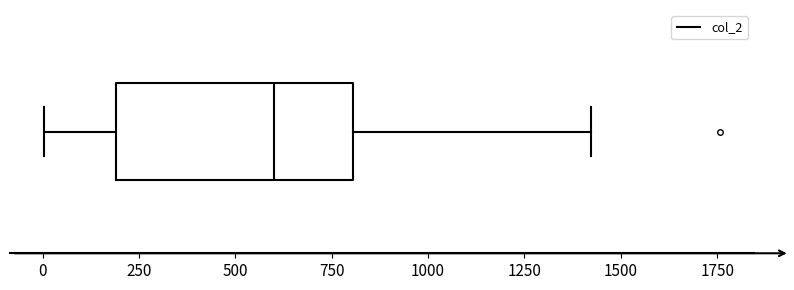

Transcribe this box plot: give where the median line is, the range the box spans, and where the two whiskers end, as read against the x-axis. The values are not printed on the chart, so give them approximately, as read against the axis.

median 600, box 200 to 800, whiskers 0 to 1400